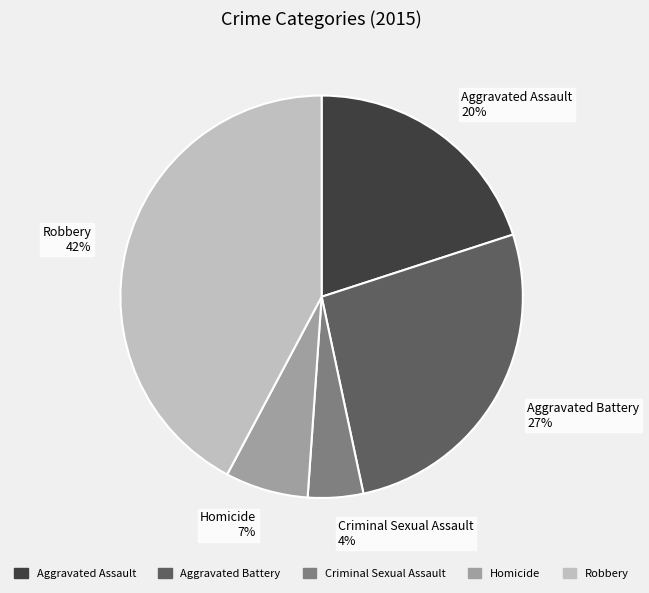

Rank the categories by value from lowest to highest.

Criminal Sexual Assault, Homicide, Aggravated Assault, Aggravated Battery, Robbery